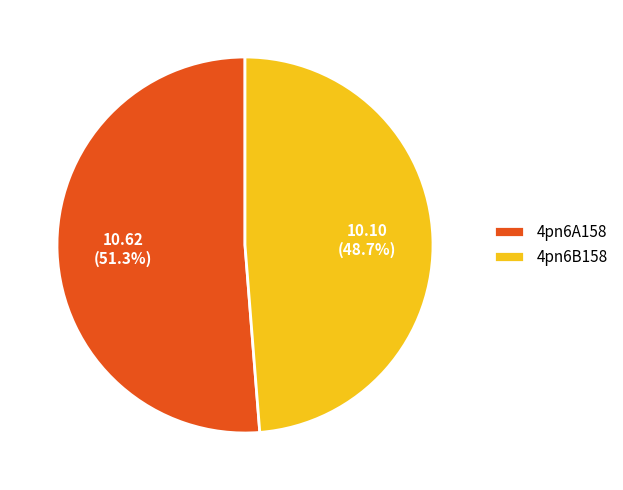

What is the total percentage of 4pn6A158 and 4pn6B158?

100.0%